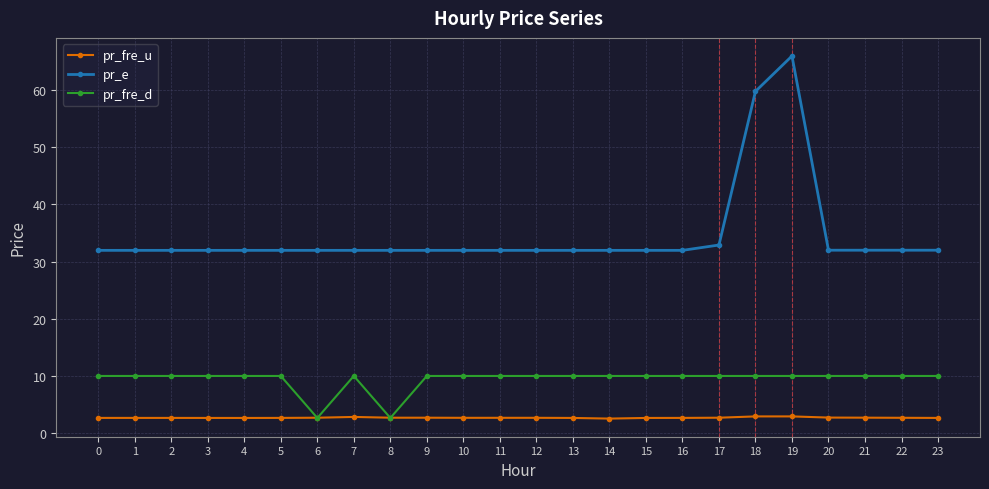

At how many categories does at least one series exceed 3?

24